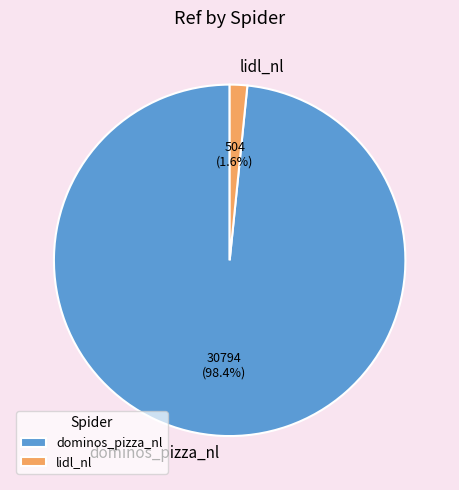

To the nearest percent, what is the combined percentage of lidl_nl and dominos_pizza_nl?

100%